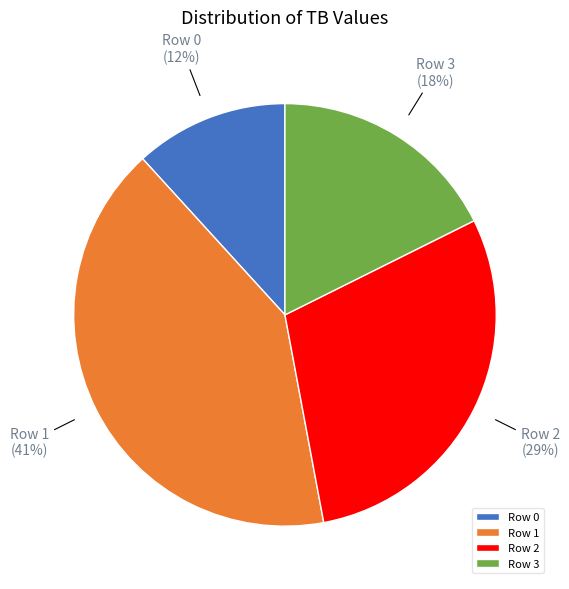

Is it true that Row 2 is 29% of the pie?

True